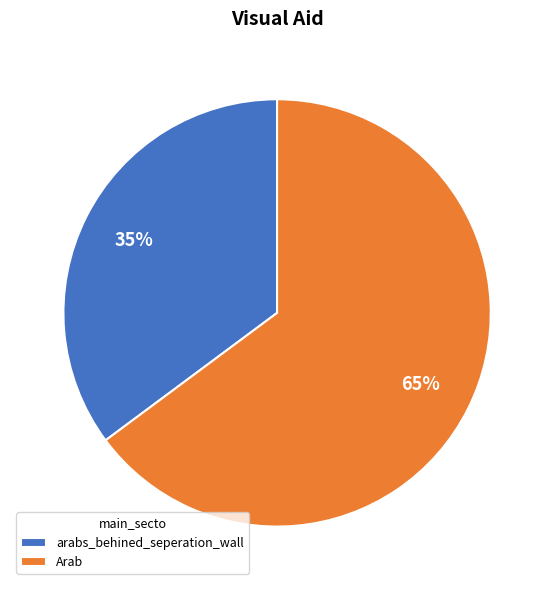

How many slices are in this pie chart?

2